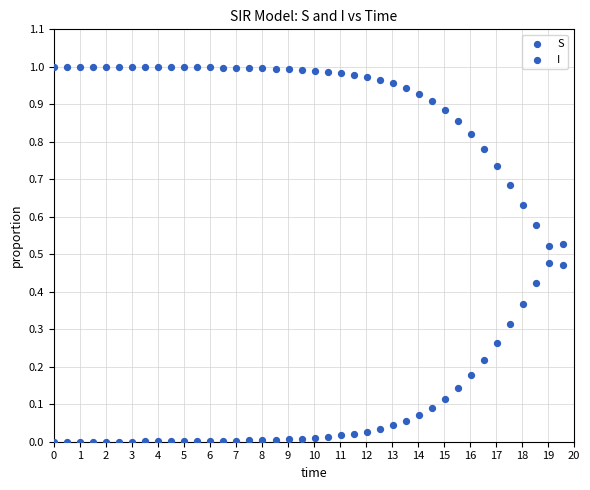

How many data points are displayed?

80